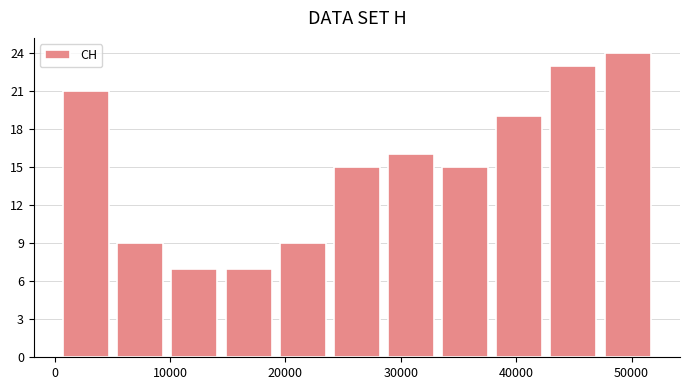

Reading left to right, list every bar in this chart as the range it spans on the x-axis followed by its height. Neither the bar edges nor the heights are printed on the chart, so give them approximately, as read against the axes.

0 to 5000: 21
5000 to 10000: 9
10000 to 14000: 7
14000 to 19000: 7
19000 to 24000: 9
24000 to 29000: 15
29000 to 33000: 16
33000 to 38000: 15
38000 to 43000: 19
43000 to 47000: 23
47000 to 52000: 24